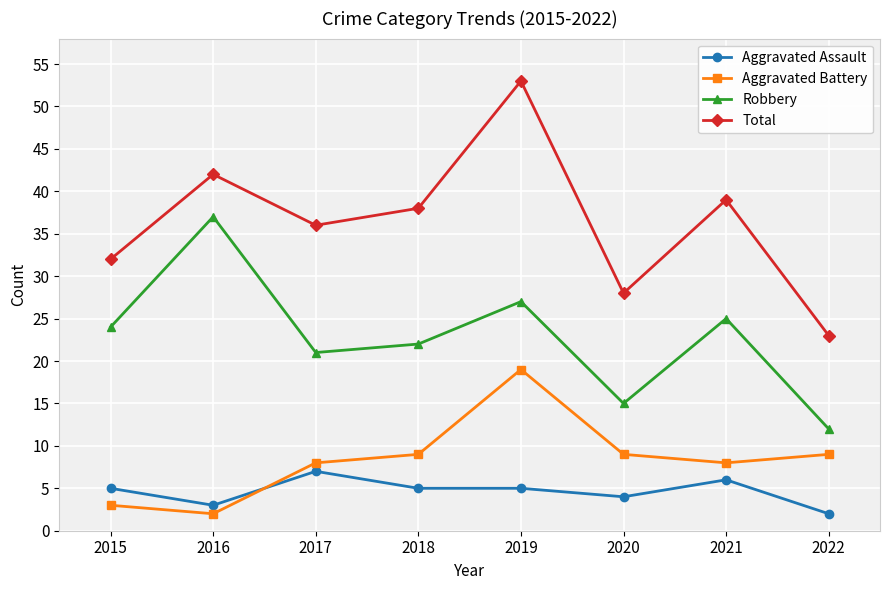

What is the sum of the Robbery values at 2017 and 2016?

58